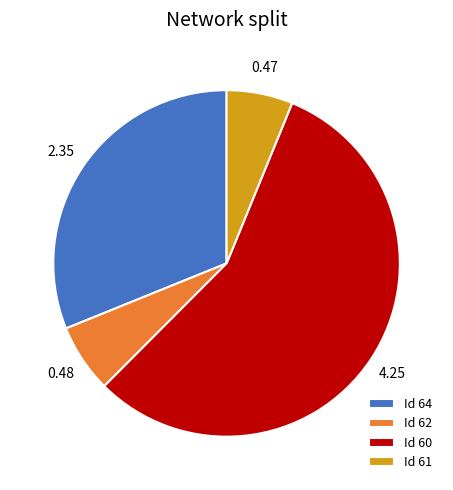

Count the number of slices in the pie.

4